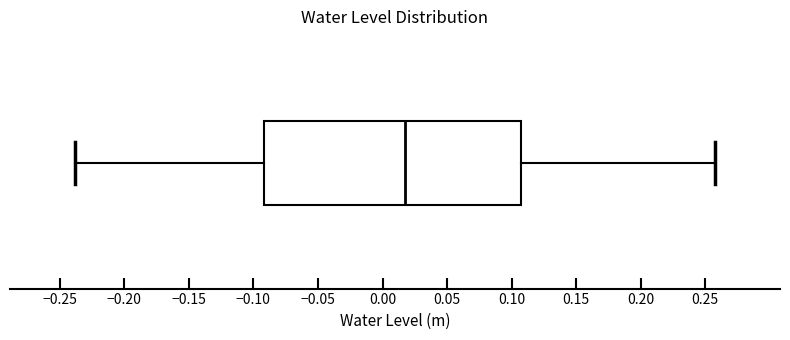

Where does the median line of the box sit on the x-axis? The values are not printed on the chart, so give them approximately, as read against the axis.

0.020